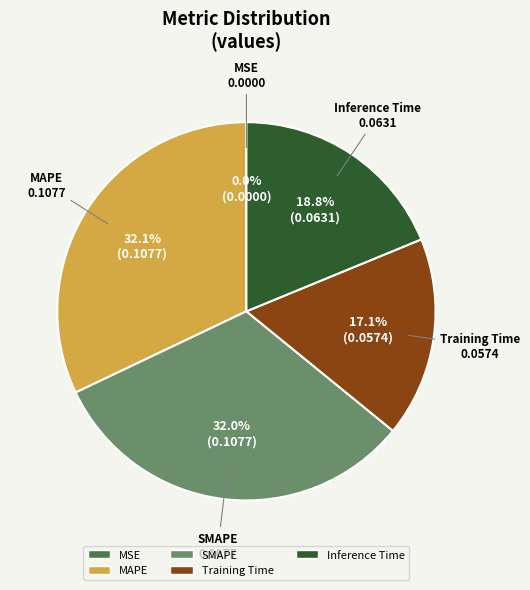

What percentage do Inference Time and Training Time together represent?

35.9%